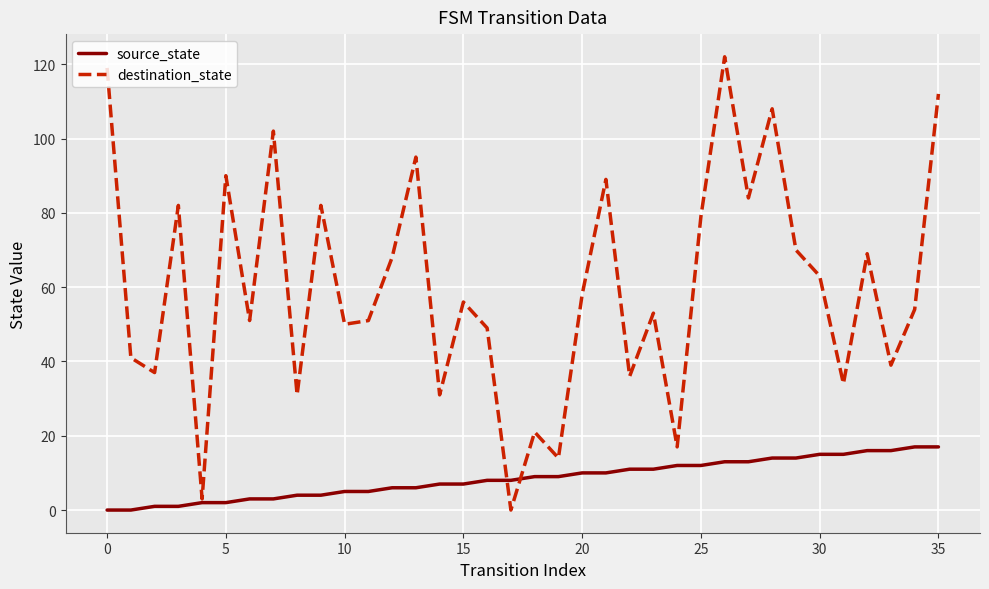

Which series has the widest spread of values?

destination_state